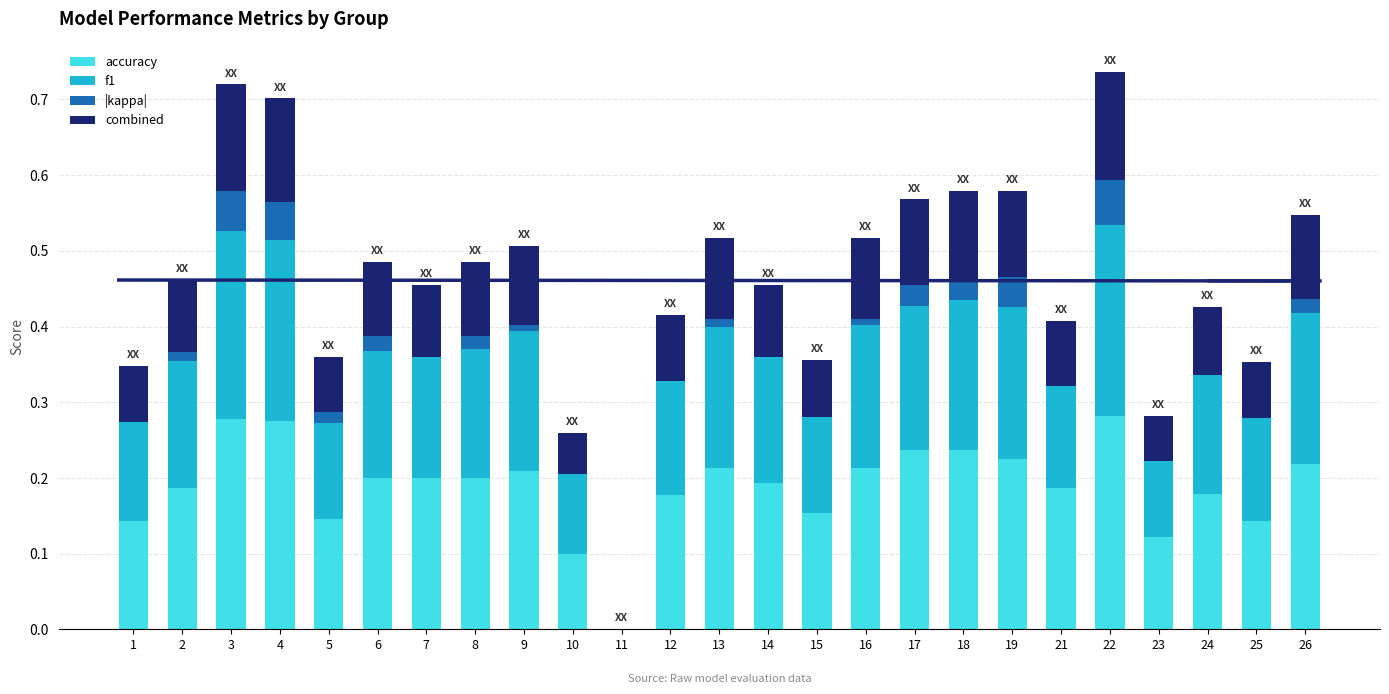

What is the difference between the second highest and minimum values in the |kappa| series?

0.1